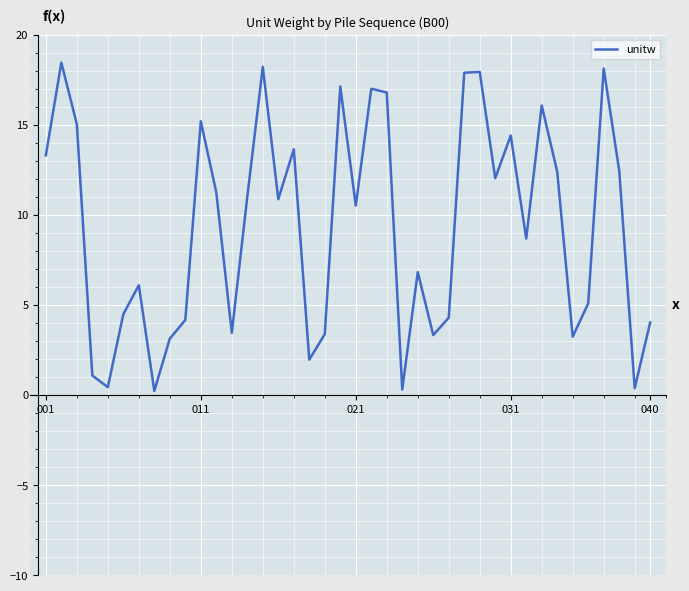

What is the difference between the second highest and second lowest values?

17.9